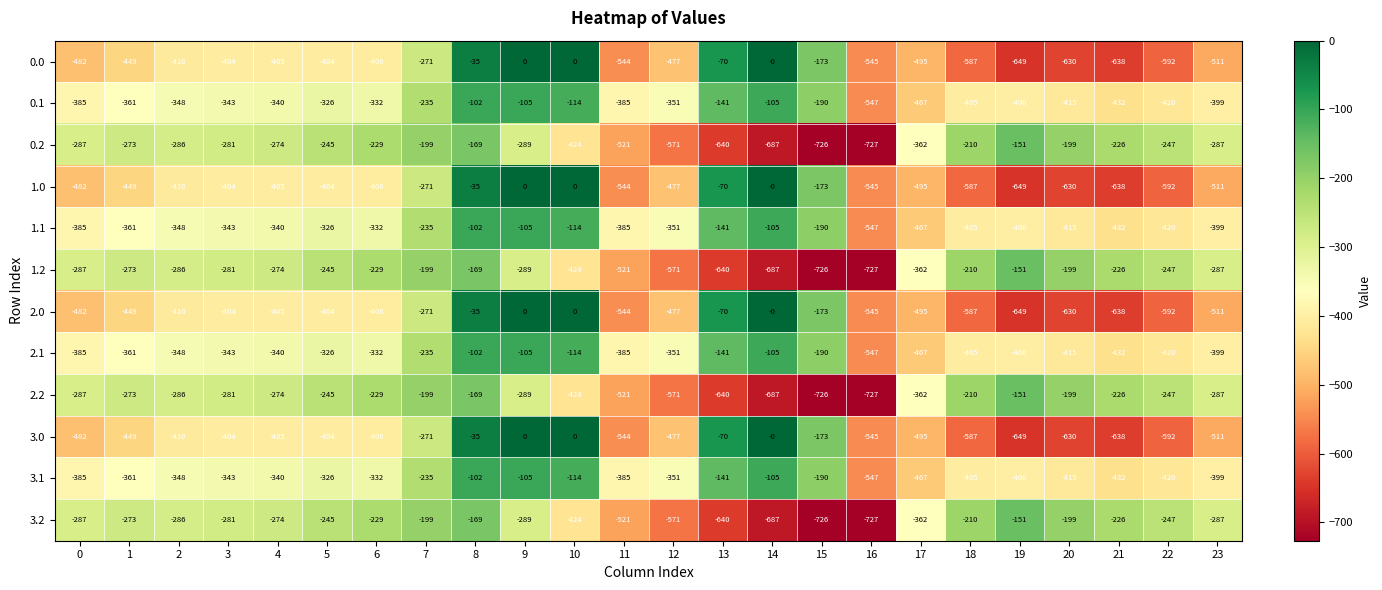

What is the sum of the 0.2 values at 0 and 5?

-532